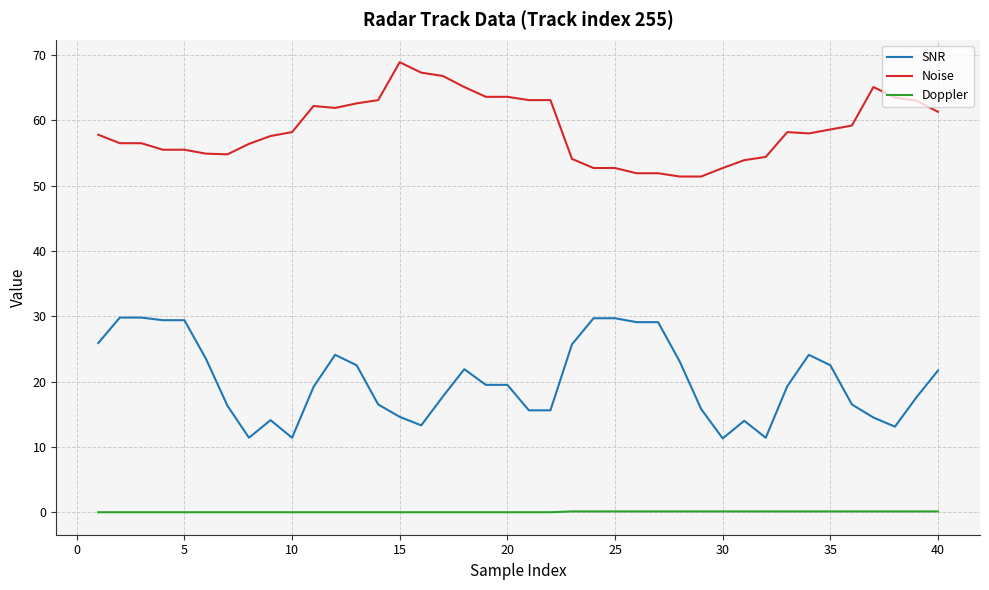

At how many categories does at least one series exceed 12?

40